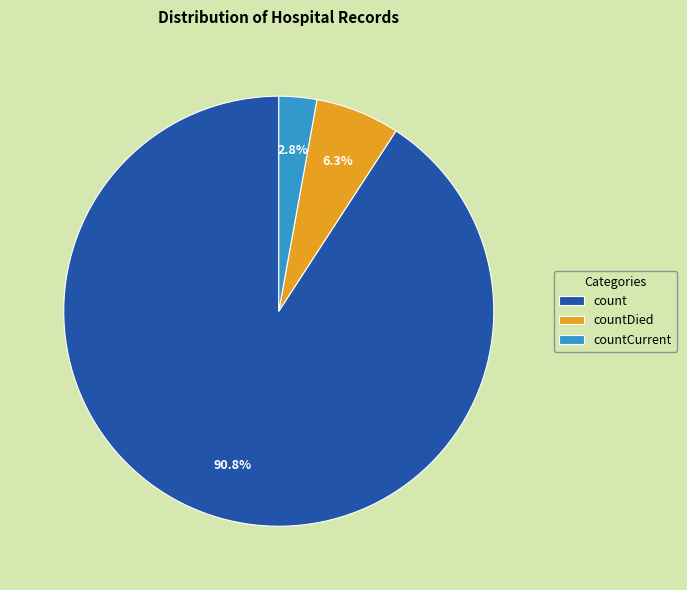

To the nearest percent, what is the average slice percentage?

33%